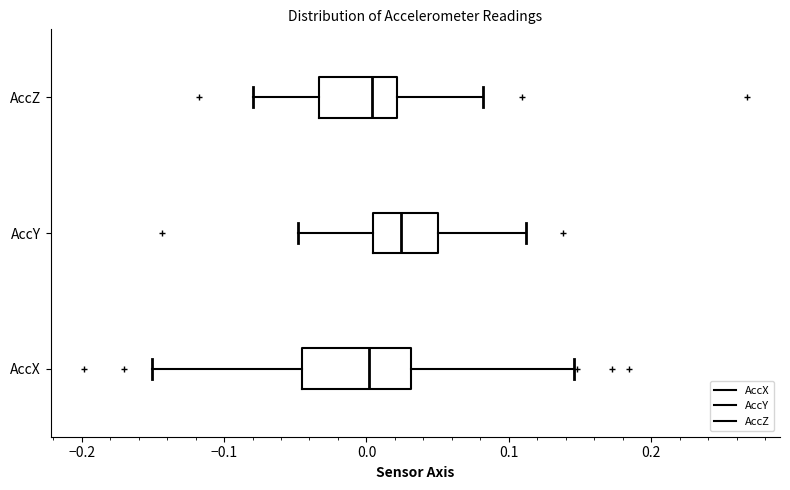

Where does the left whisker of the box for AccZ end on the x-axis? The values are not printed on the chart, so give them approximately, as read against the axis.

-0.08